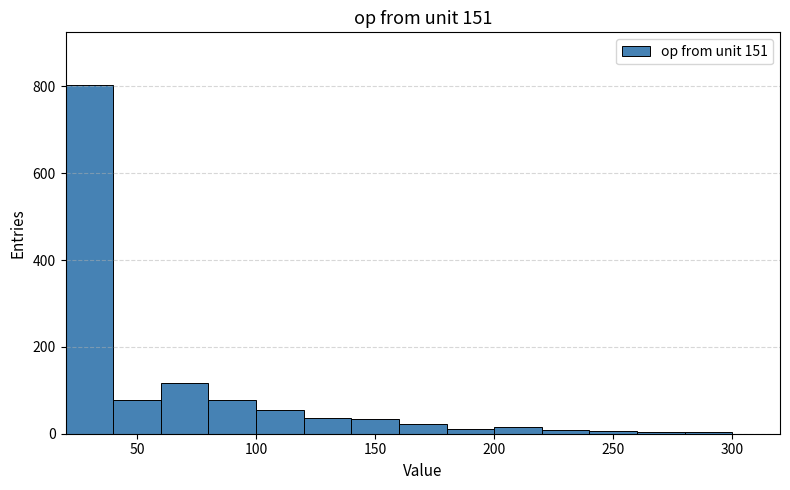

Reading left to right, list every bar in this chart as the range it spans on the x-axis followed by its height. The values are not printed on the chart, so give them approximately, as read against the axis.

20 to 40: 800
40 to 60: 80
60 to 80: 120
80 to 100: 80
100 to 120: 60
120 to 140: 40
140 to 160: 40
160 to 180: 20
180 to 200: under 20
200 to 220: under 20
220 to 240: under 20
240 to 260: under 20
260 to 280: under 20
280 to 300: under 20